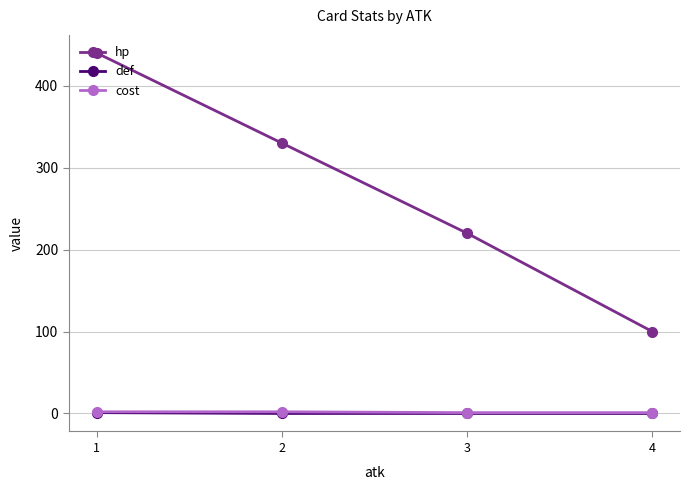

True or false: hp has more than 0 points higher than both neighbors.

False